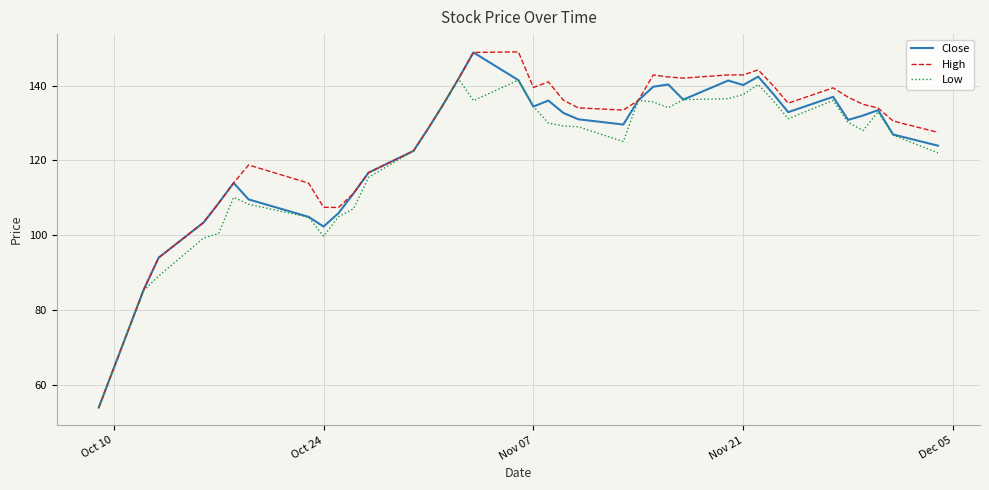

What is the greatest value displayed?

149.0